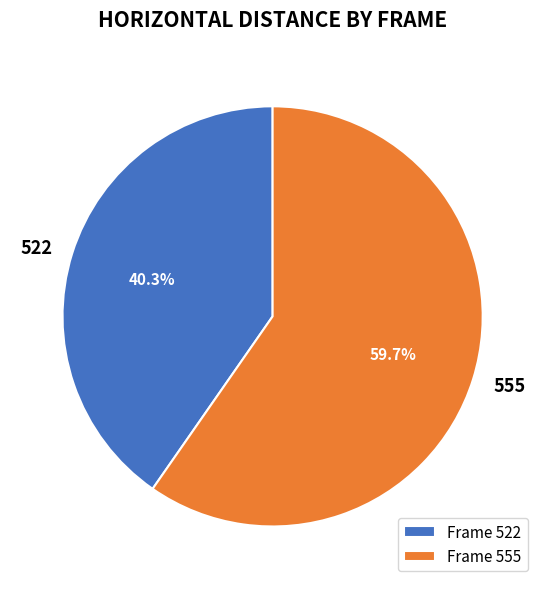

To the nearest percent, what is the combined percentage of 522 and 555?

100%